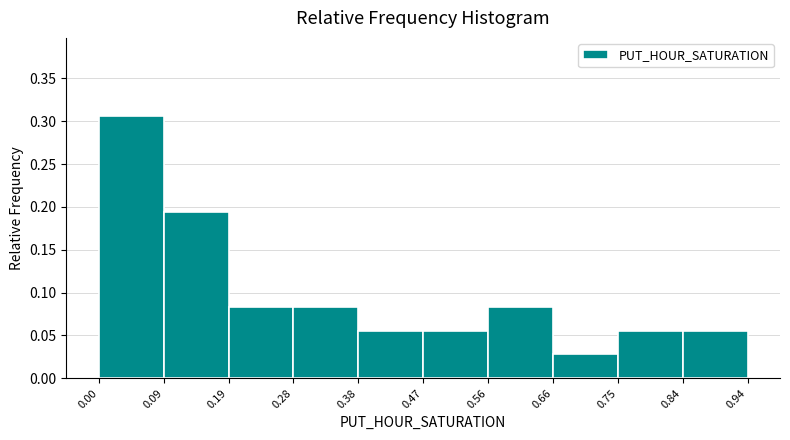

Reading left to right, list every bar in this chart as the range it spans on the x-axis followed by its height. The values are not printed on the chart, so give them approximately, as read against the axis.

0.00 to 0.09: 0.305
0.09 to 0.19: 0.195
0.19 to 0.28: 0.085
0.28 to 0.38: 0.085
0.38 to 0.47: 0.055
0.47 to 0.56: 0.055
0.56 to 0.66: 0.085
0.66 to 0.75: 0.030
0.75 to 0.84: 0.055
0.84 to 0.94: 0.055